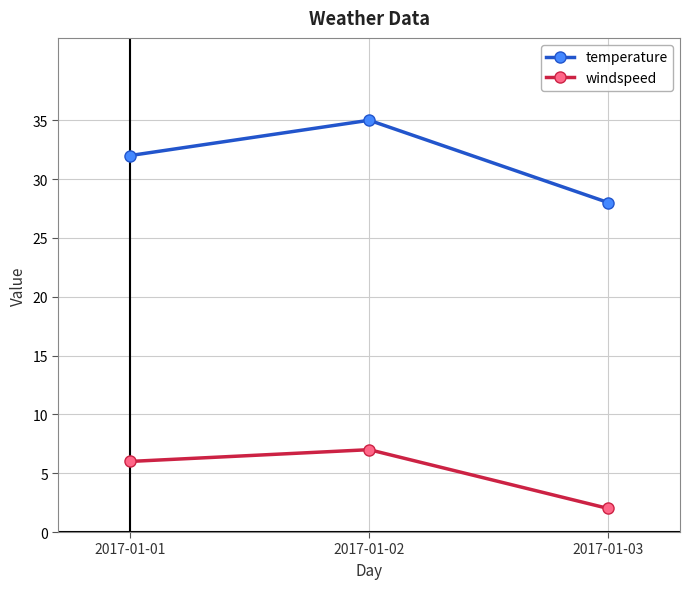

Between 2017-01-01 and 2017-01-02, which series saw the biggest shift?

temperature